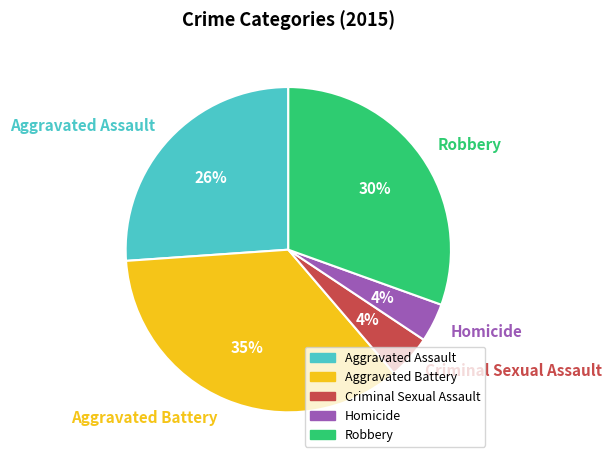

To the nearest percent, what is the combined percentage of Homicide and Aggravated Battery?

39%